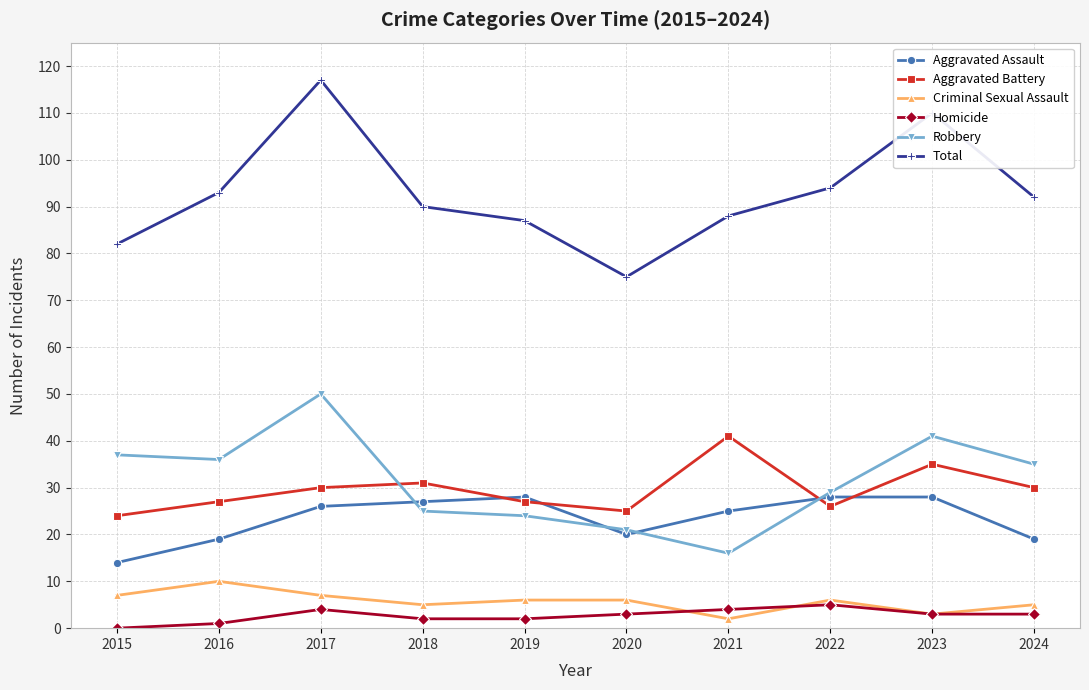

Is it true that Aggravated Battery equals 27 at 2019?

True